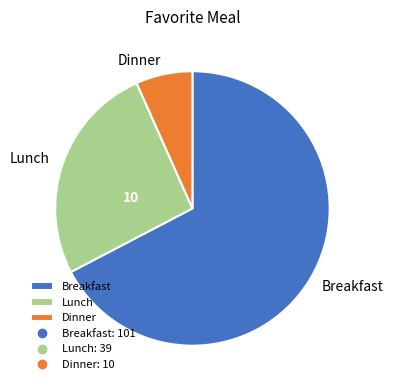

True or false: Lunch accounts for 26% of the total.

True